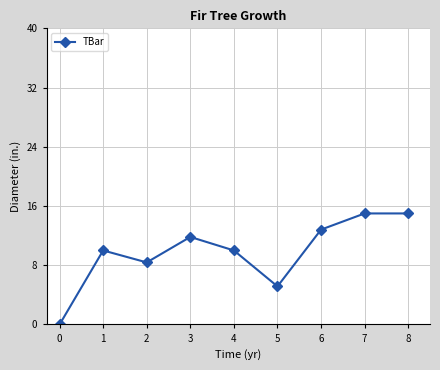

Reading left to right, what are all the values shown in this chart?

0=0.0	1=10.0	2=8.4	3=11.8	4=10.0	5=5.1	6=12.8	7=15.0	8=15.0